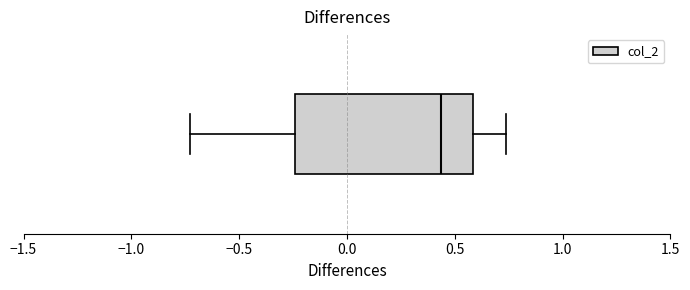

Read this box plot against the x-axis: the position of the median line, the range covered by the box, and the ends of both whiskers. The values are not printed on the chart, so give them approximately, as read against the axis.

median 0.45, box -0.25 to 0.60, whiskers -0.75 to 0.75